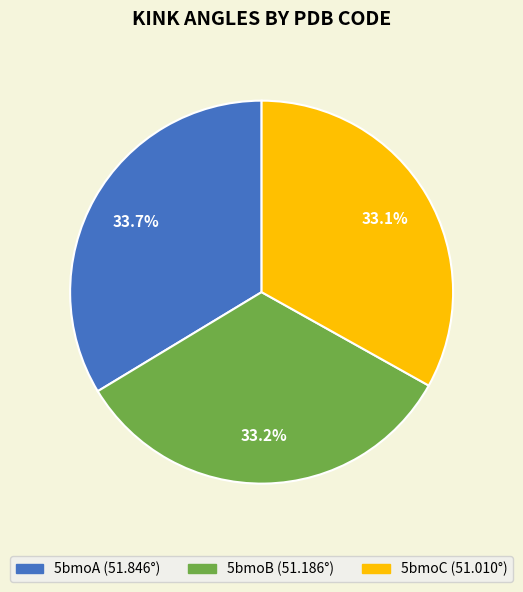

Is the sum of 5bmoB and 5bmoC greater than half?

Yes